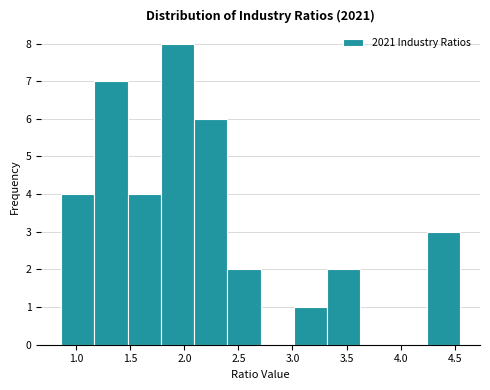

Reading left to right, list every bar in this chart as the range it spans on the x-axis followed by its height. Neither the bar edges nor the heights are printed on the chart, so give them approximately, as read against the axes.

0.85 to 1.15: 4
1.15 to 1.50: 7
1.50 to 1.80: 4
1.80 to 2.10: 8
2.10 to 2.40: 6
2.40 to 2.70: 2
2.70 to 3.00: 0
3.00 to 3.30: 1
3.30 to 3.65: 2
3.65 to 3.95: 0
3.95 to 4.25: 0
4.25 to 4.55: 3